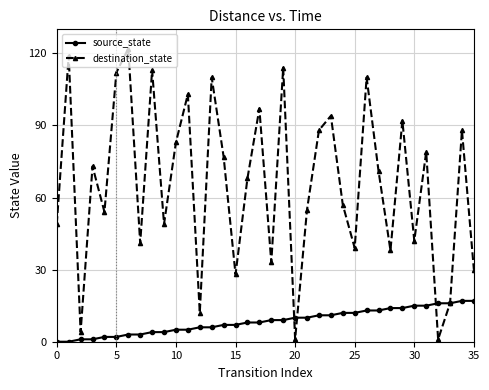

In destination_state, how many points are higher than both neighbors (excluding endpoints)?

13